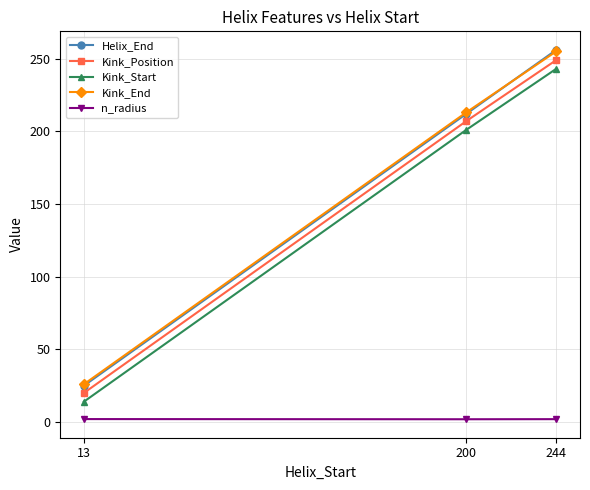

Which series has the largest range (max minus min)?

Helix_End